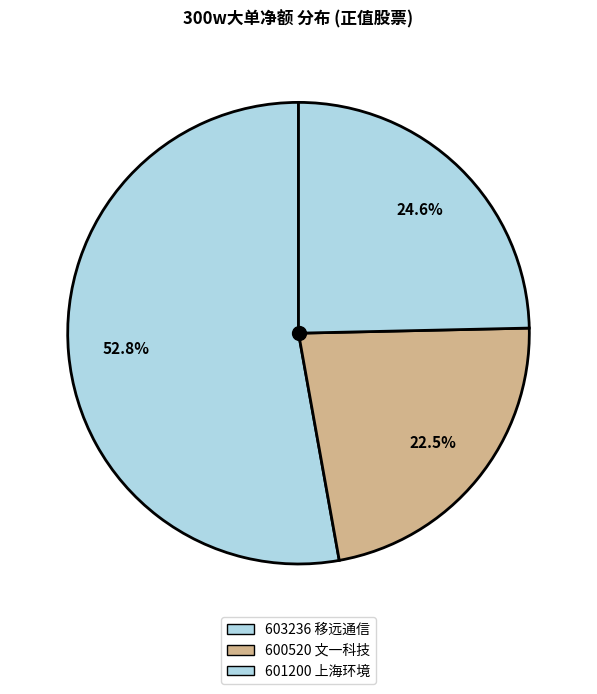

What is the ratio of the value at 601200 上海环境 to the value at 603236 移远通信?

0.5